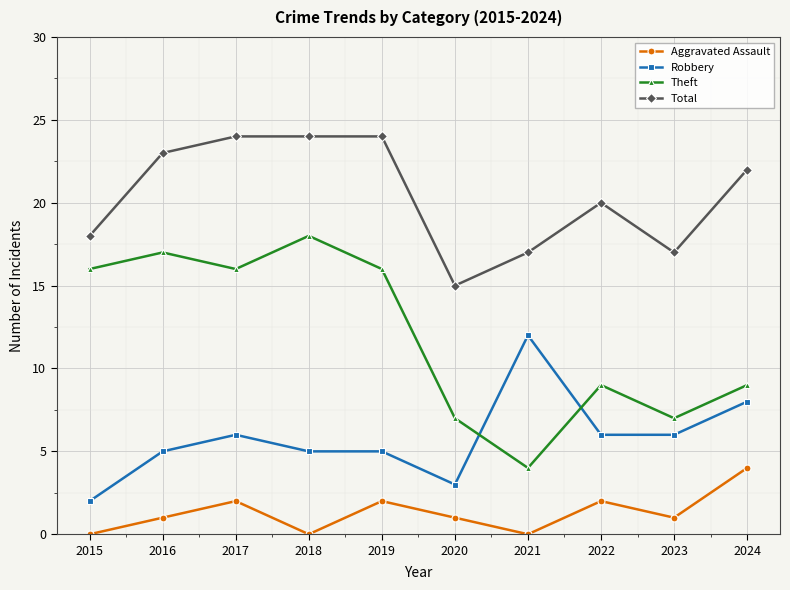

The value of Total at 2018 is 41. True or false?

False